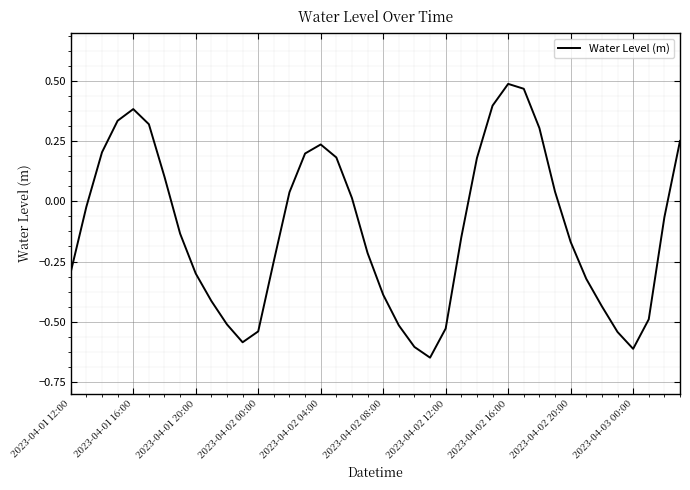

What is the difference between the maximum and minimum values?

1.1